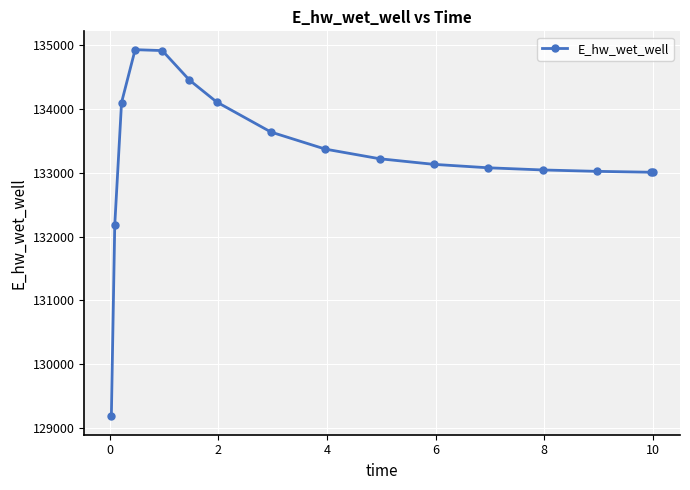

What is the greatest value displayed?

134930.3